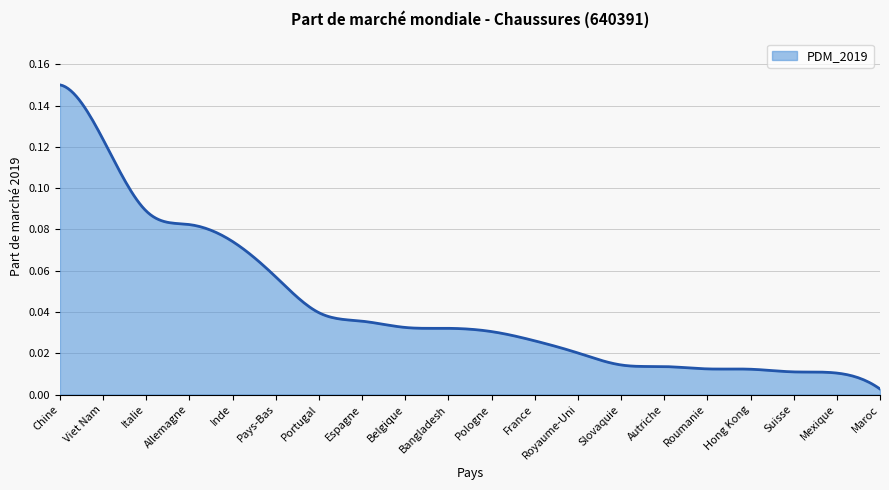

How many lines are shown in the chart?

1